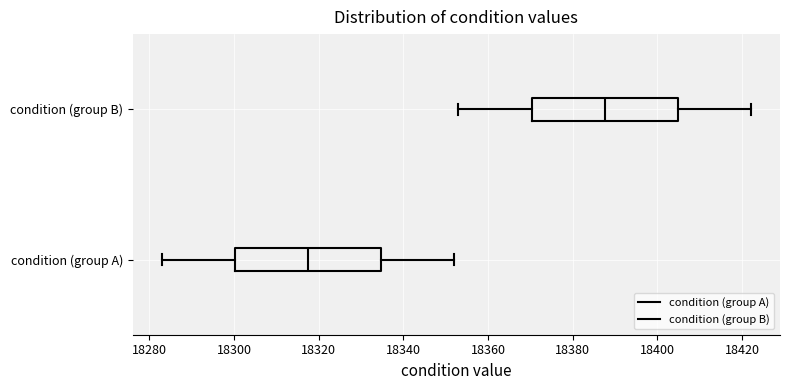

Which box has the furthest to the right median line?

condition (group B)